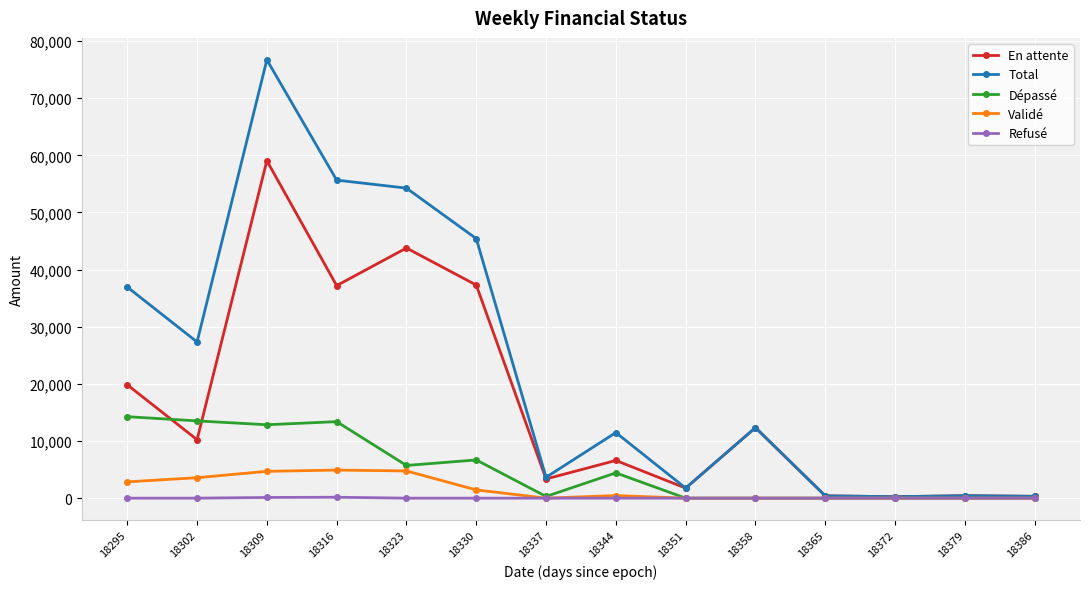

The value of Dépassé at 18386 is -8224.1. True or false?

False